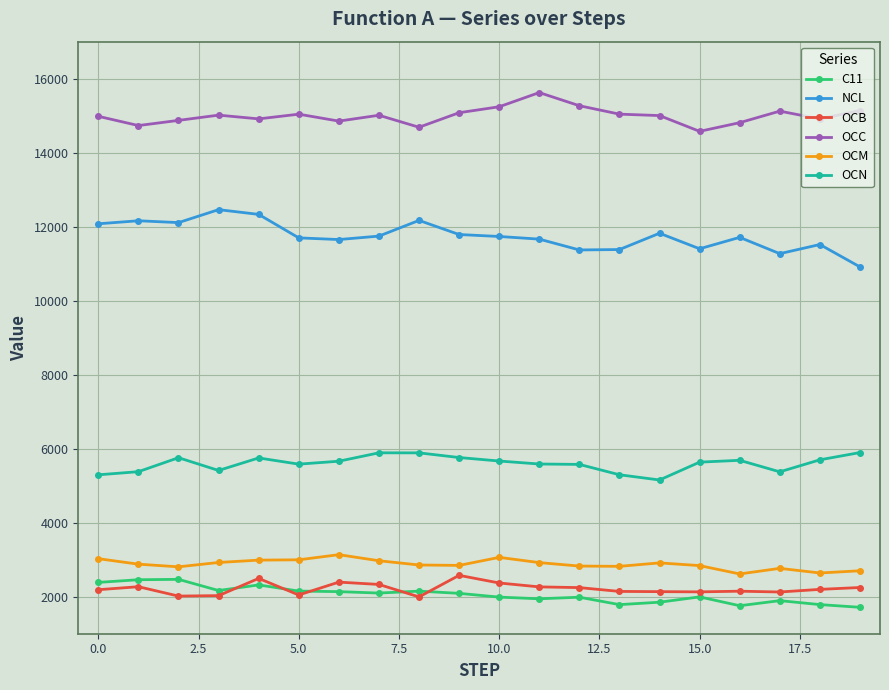

What is the lowest value of the OCB series?

1994.9